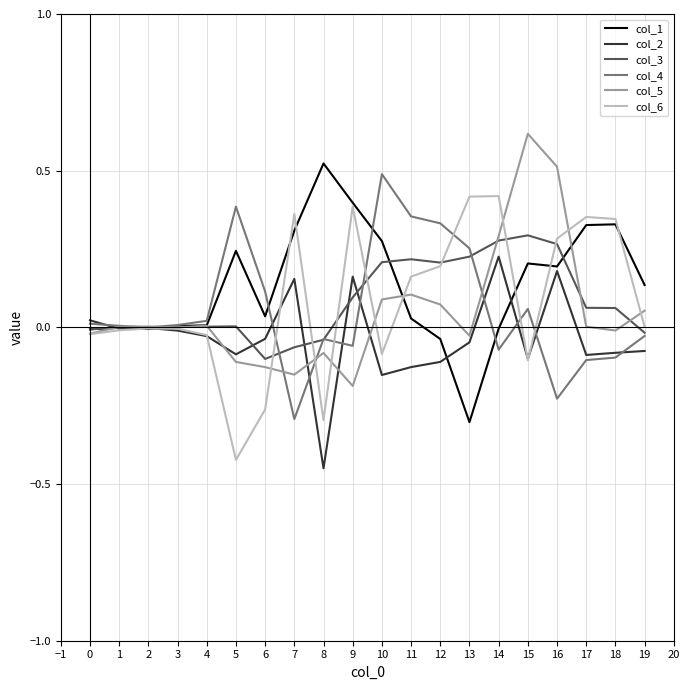

The value of col_3 at 2 is -0.0. True or false?

True